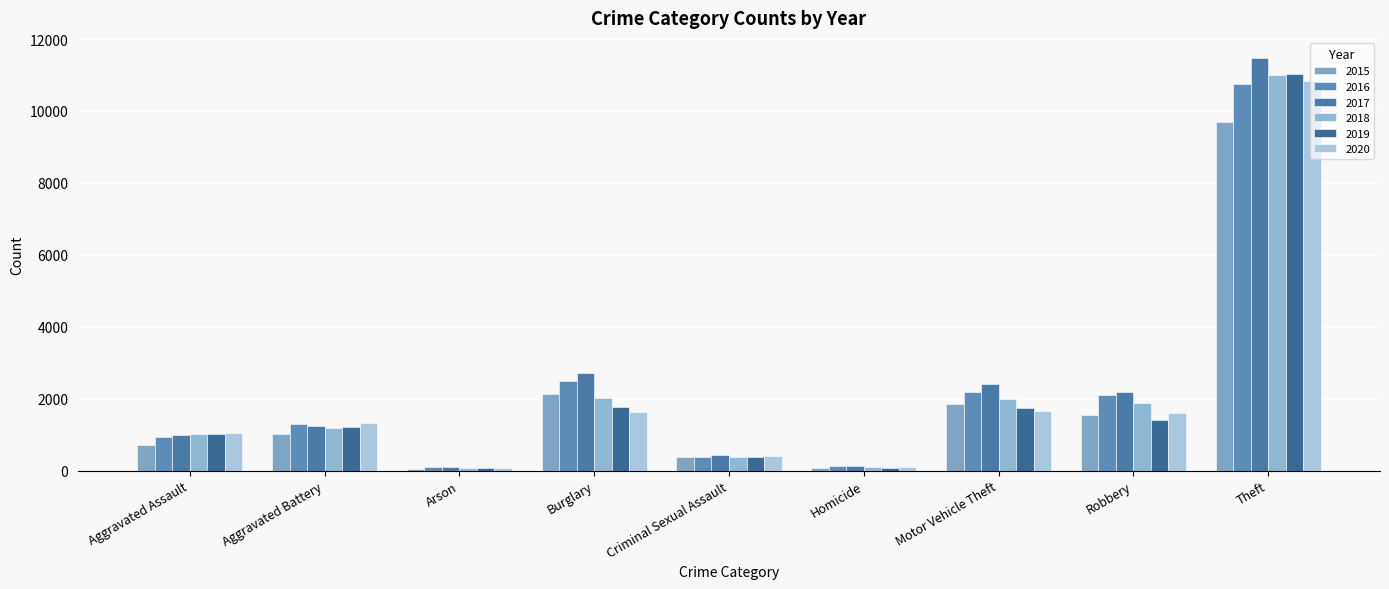

Between Motor Vehicle Theft and Criminal Sexual Assault, which is larger?

Motor Vehicle Theft